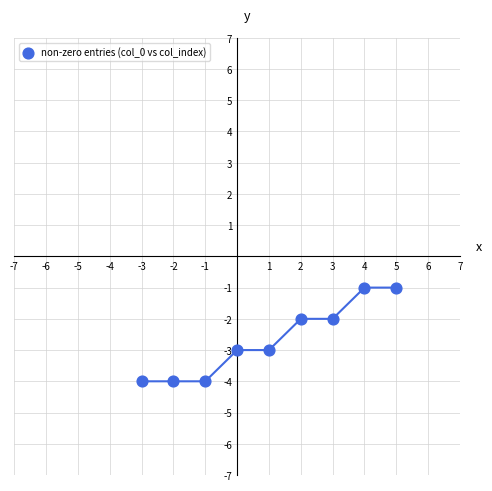

What is the range of X values (max minus min)?

8